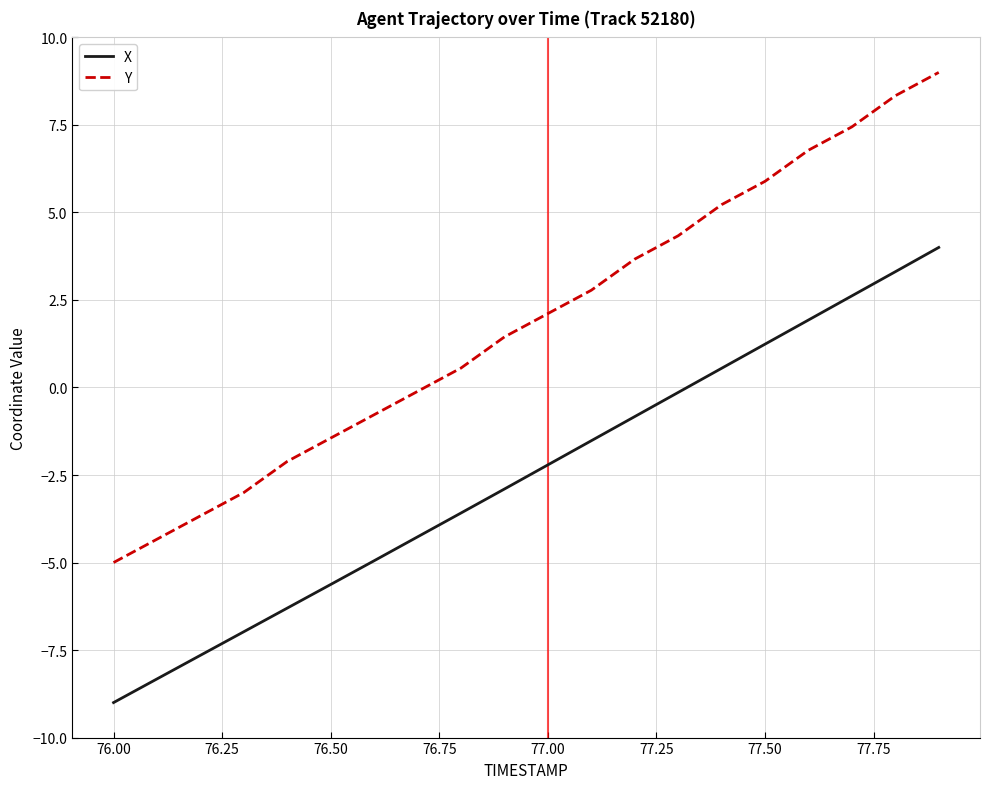

Reading left to right, extract all data points from this chart.

X: -9.0	-8.3	-7.6	-7.0	-6.3	-5.6	-4.9	-4.3	-3.6	-2.9	-2.2	-1.5	-0.8	-0.1	0.5	1.2	1.9	2.6	3.3	4.0
Y: -5.0	-4.3	-3.7	-3.0	-2.1	-1.4	-0.8	-0.1	0.6	1.4	2.1	2.8	3.7	4.3	5.2	5.9	6.8	7.4	8.3	9.0